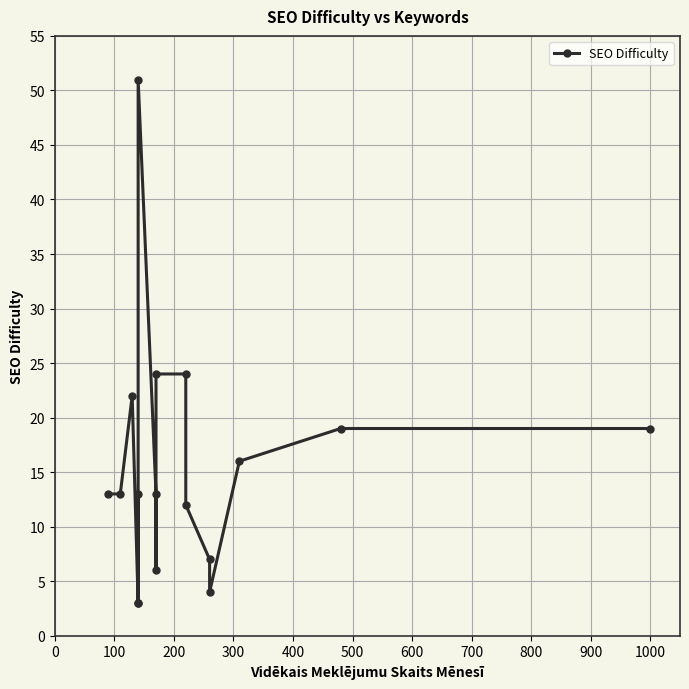

What is the greatest value displayed?

51